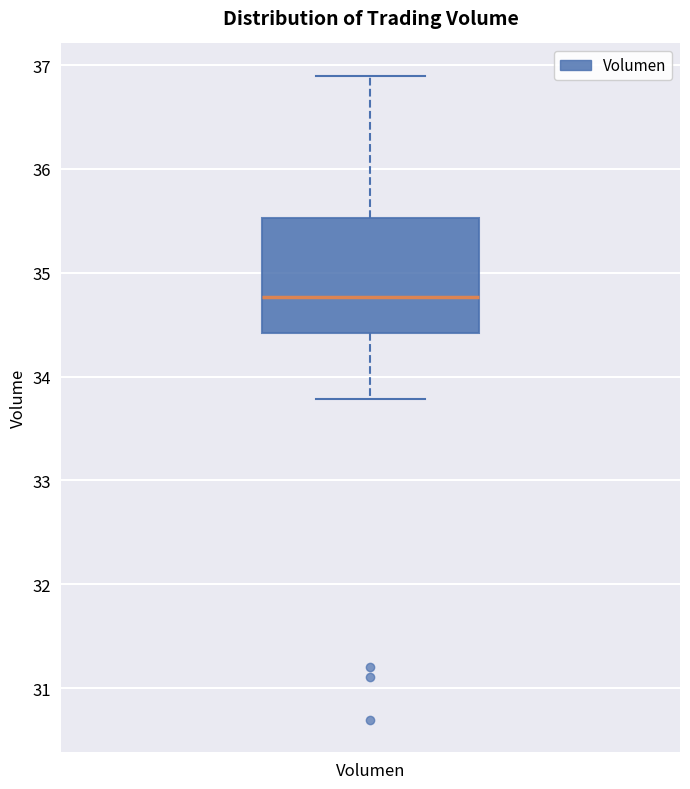

Where does the lower whisker of the box for Volumen end on the y-axis? The values are not printed on the chart, so give them approximately, as read against the axis.

33.8